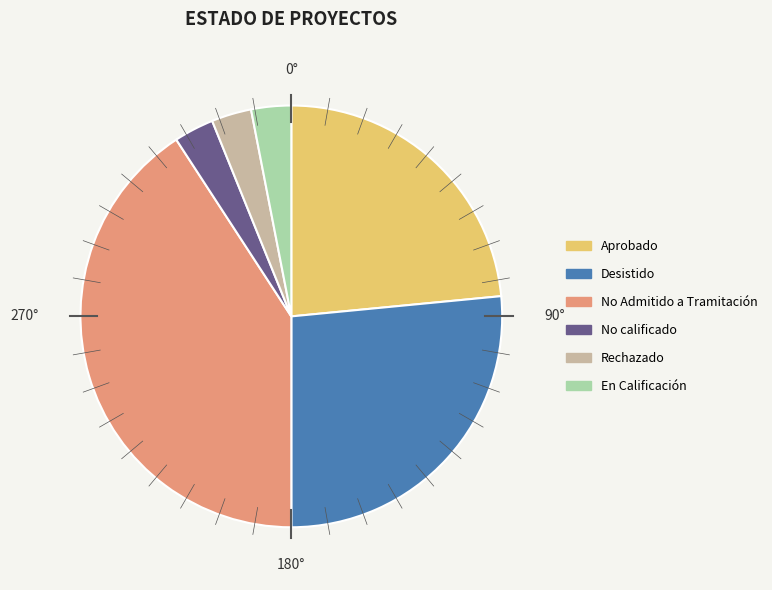

How many segments does this pie chart have?

6